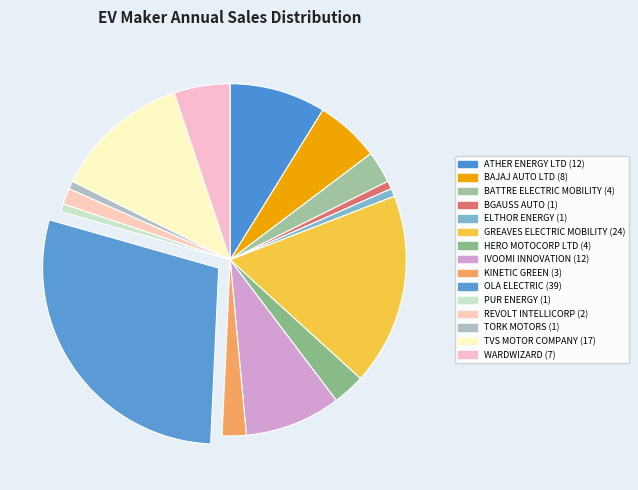

Do TVS MOTOR COMPANY and OLA ELECTRIC together represent more than half of the pie?

No